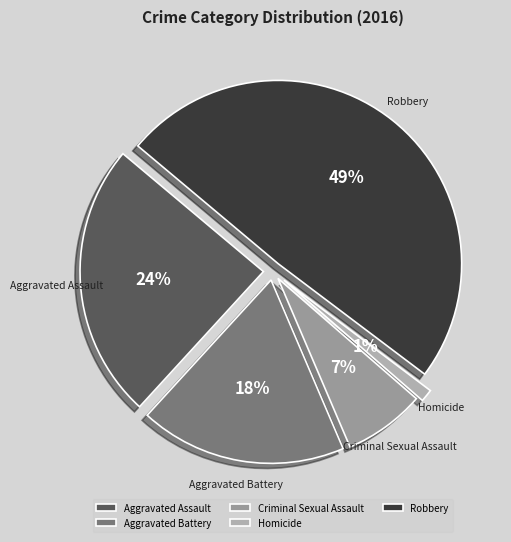

To the nearest percent, what percentage of the pie is Criminal Sexual Assault?

7%